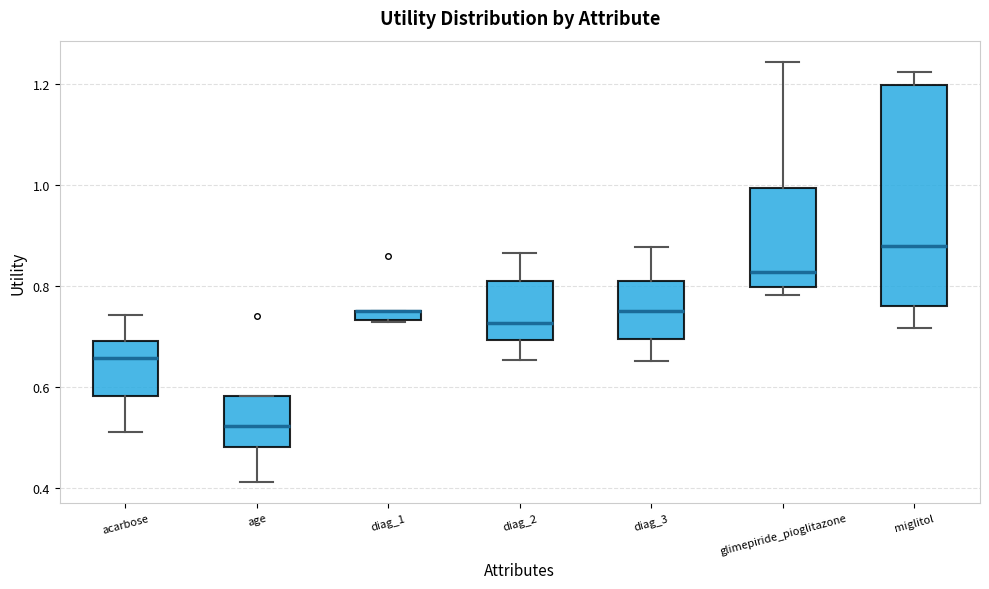

Where is the lower edge of the box for age on the y-axis? The values are not printed on the chart, so give them approximately, as read against the axis.

0.48